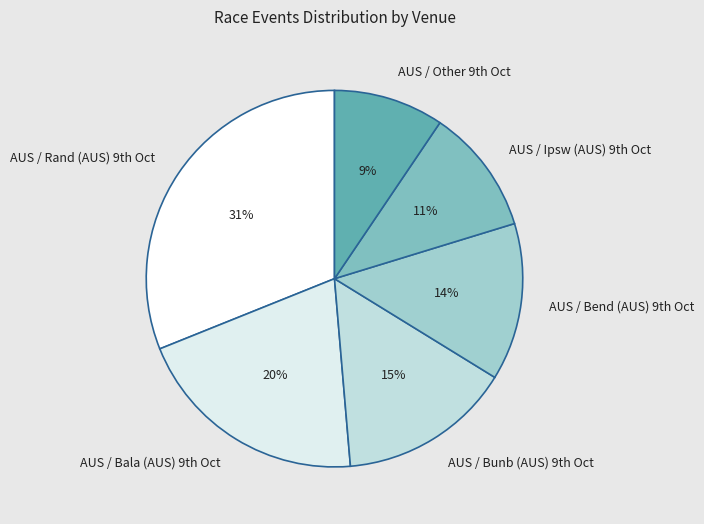

To the nearest percent, what is the difference between the largest and smallest slice percentages?

22%